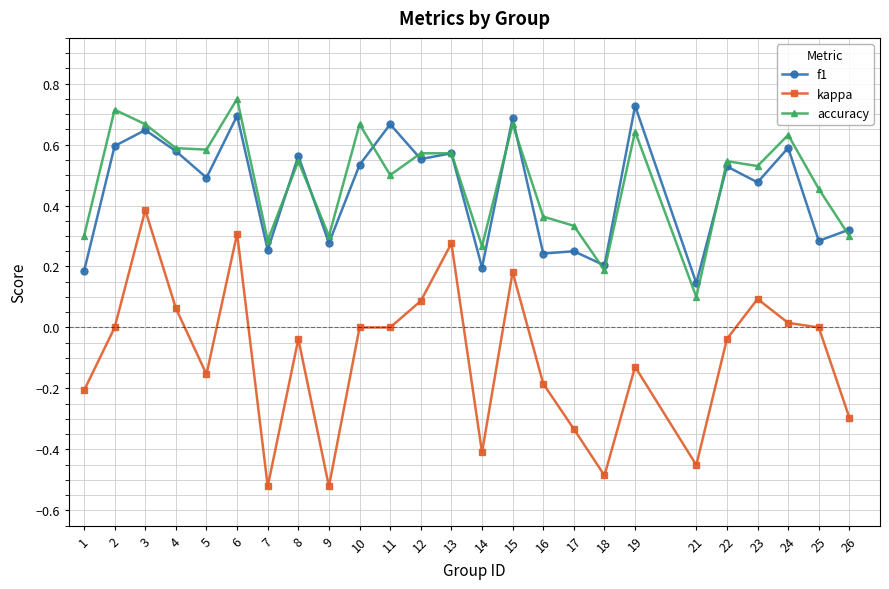

What is the total value across all series at 22?

1.0